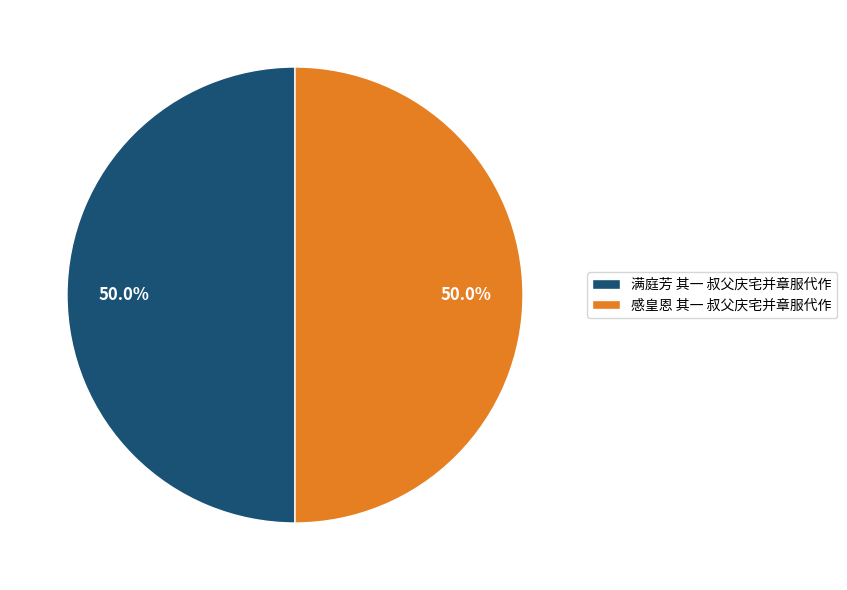

To the nearest percent, what portion does 感皇恩 其一 叔父庆宅并章服代作 represent?

50%